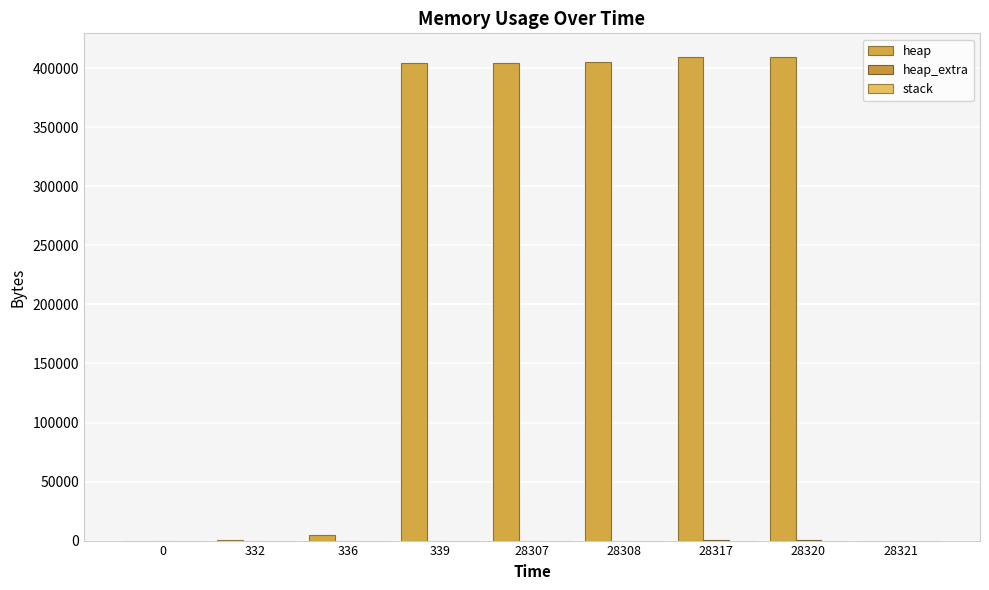

At which label is heap_extra closest to 37?

339